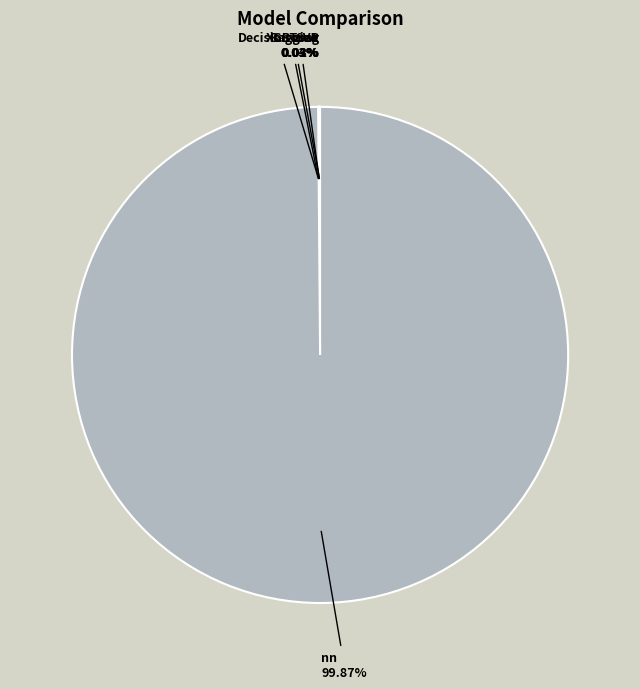

Which slice is the smallest?

Bagging